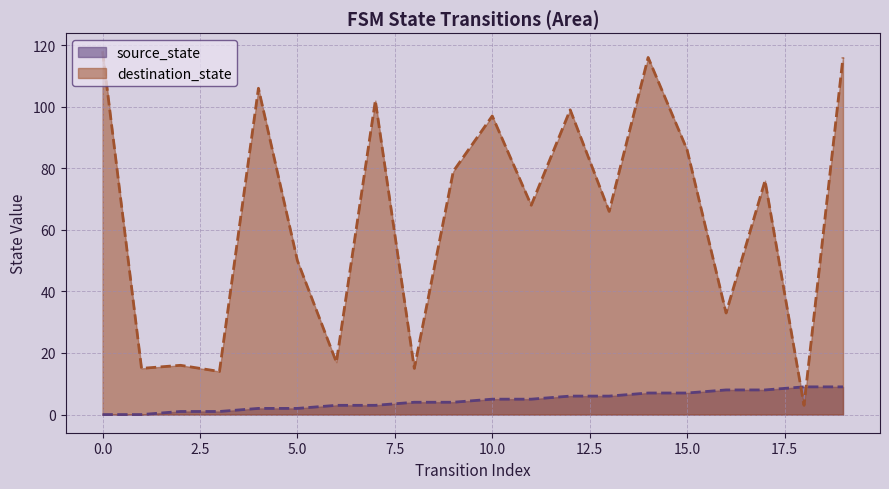

What is the value of the destination_state point at the 2nd from the left?

15